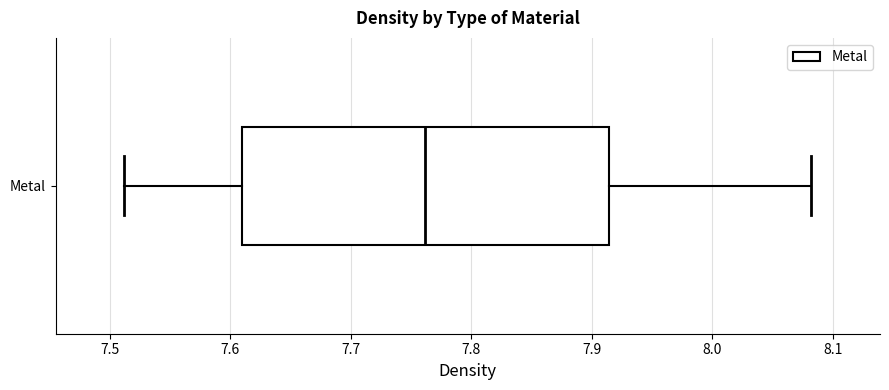

Transcribe this box plot: give where the median line is, the range the box spans, and where the two whiskers end, as read against the x-axis. The values are not printed on the chart, so give them approximately, as read against the axis.

median 7.76, box 7.61 to 7.91, whiskers 7.51 to 8.08